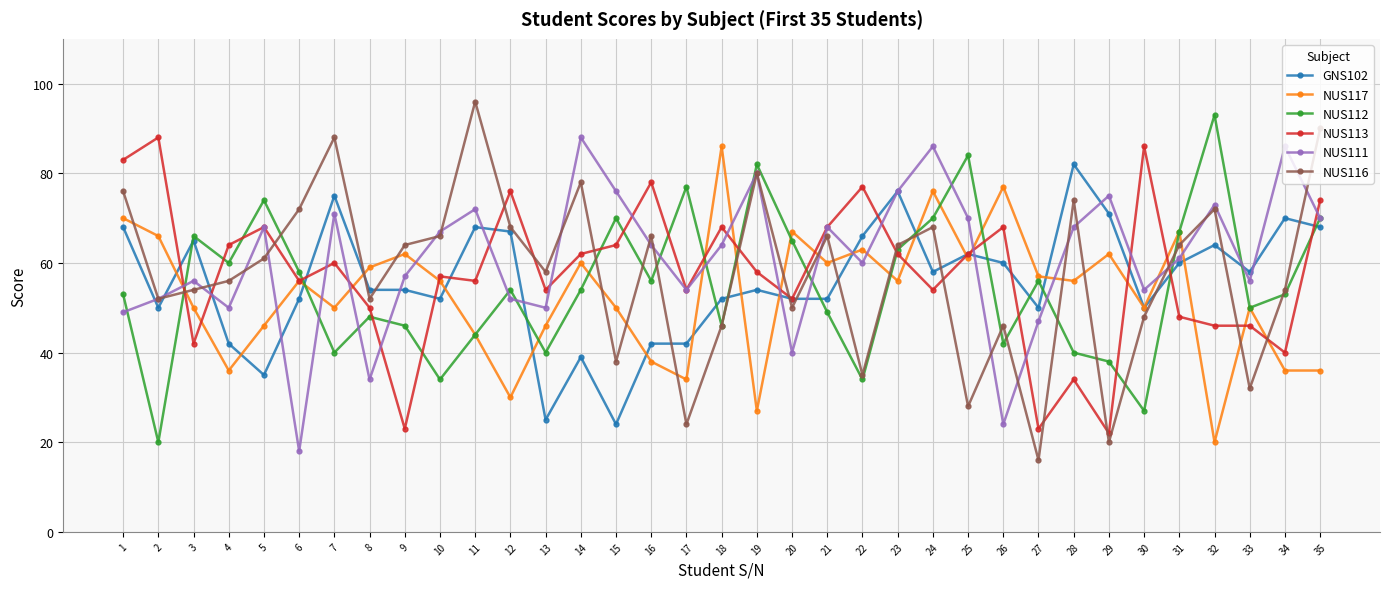

Between which two adjacent categories do NUS113 and NUS111 first intersect?

2 and 3